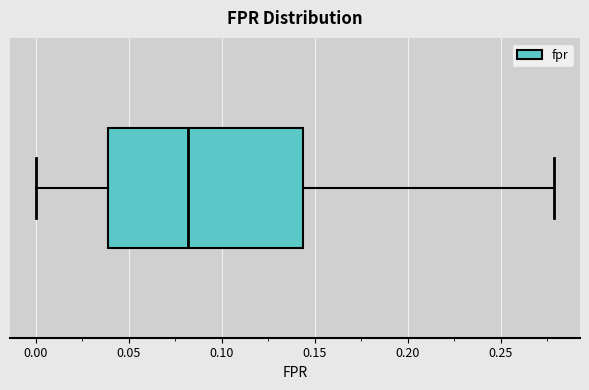

Where does the median line of the box sit on the x-axis? The values are not printed on the chart, so give them approximately, as read against the axis.

0.080